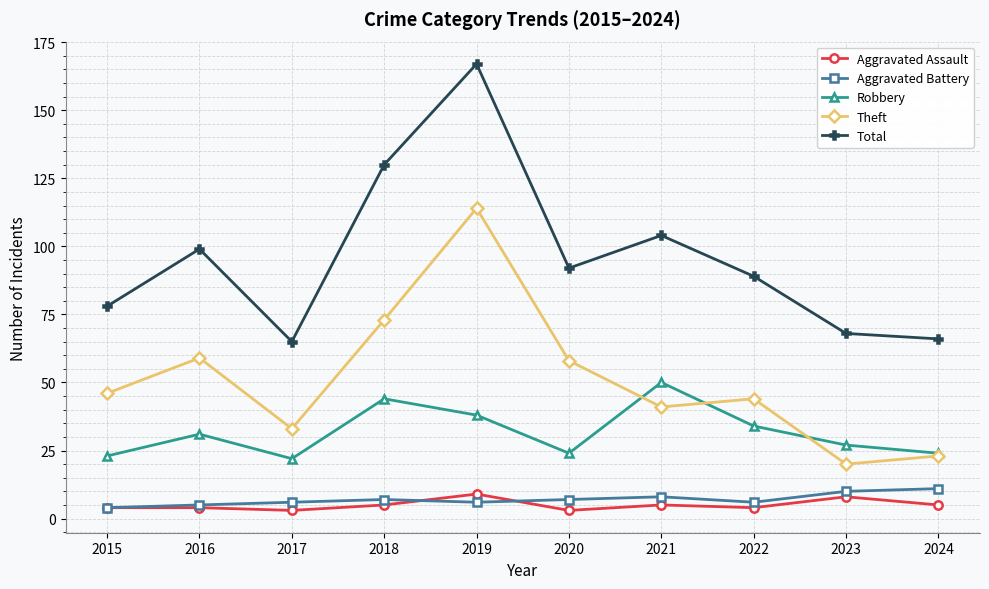

What is the difference between the second highest and second lowest values in the Aggravated Assault series?

5